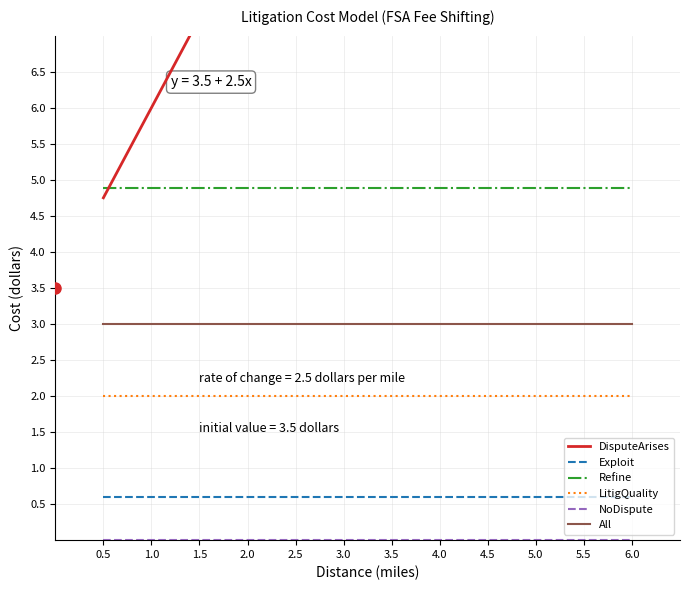

Reading right to left, what are all the values shown in this chart?

DisputeArises: 6.0=18.5	5.5=17.2	5.0=16.0	4.5=14.8	4.0=13.5	3.5=12.2	3.0=11.0	2.5=9.8	2.0=8.5	1.5=7.2	1.0=6.0	0.5=4.8
Exploit: 6.0=0.6	5.5=0.6	5.0=0.6	4.5=0.6	4.0=0.6	3.5=0.6	3.0=0.6	2.5=0.6	2.0=0.6	1.5=0.6	1.0=0.6	0.5=0.6
Refine: 6.0=4.9	5.5=4.9	5.0=4.9	4.5=4.9	4.0=4.9	3.5=4.9	3.0=4.9	2.5=4.9	2.0=4.9	1.5=4.9	1.0=4.9	0.5=4.9
LitigQuality: 6.0=2.0	5.5=2.0	5.0=2.0	4.5=2.0	4.0=2.0	3.5=2.0	3.0=2.0	2.5=2.0	2.0=2.0	1.5=2.0	1.0=2.0	0.5=2.0
NoDispute: 6.0=0.0	5.5=0.0	5.0=0.0	4.5=0.0	4.0=0.0	3.5=0.0	3.0=0.0	2.5=0.0	2.0=0.0	1.5=0.0	1.0=0.0	0.5=0.0
All: 6.0=3.0	5.5=3.0	5.0=3.0	4.5=3.0	4.0=3.0	3.5=3.0	3.0=3.0	2.5=3.0	2.0=3.0	1.5=3.0	1.0=3.0	0.5=3.0